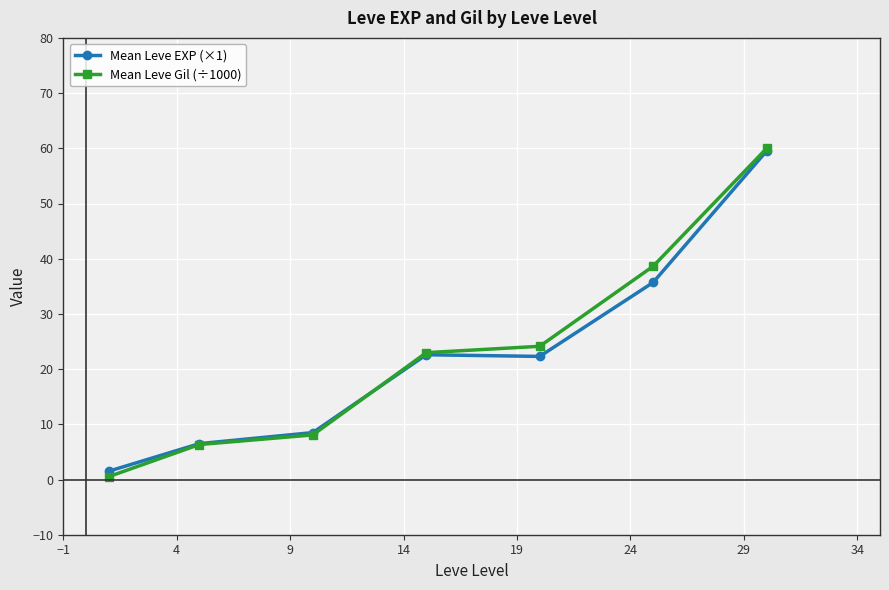

How many values in the Mean Leve Gil (÷1000) series are below 22?

3